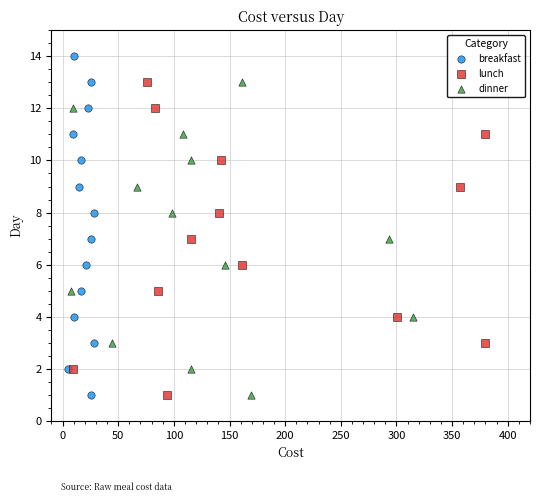

Which series reaches the maximum Y coordinate?

breakfast